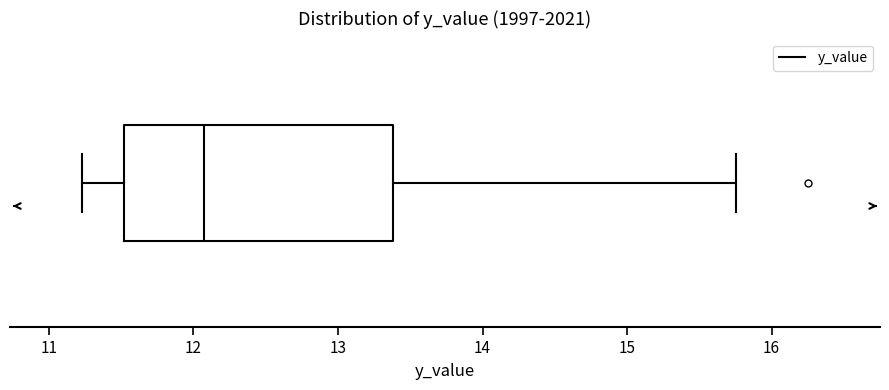

Read this box plot against the x-axis: the position of the median line, the range covered by the box, and the ends of both whiskers. The values are not printed on the chart, so give them approximately, as read against the axis.

median 12.1, box 11.5 to 13.4, whiskers 11.2 to 15.8